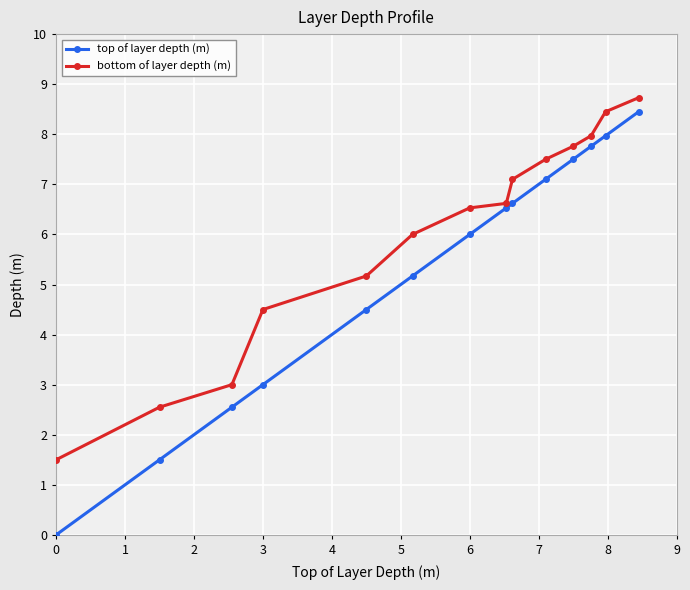

Which series has the largest total across all categories?

bottom of layer depth (m)